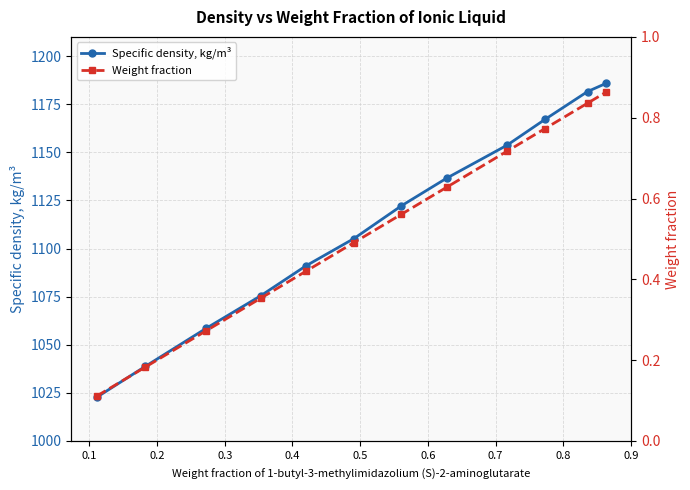

True or false: Weight fraction and Specific density, kg/m³ cross at least once.

False